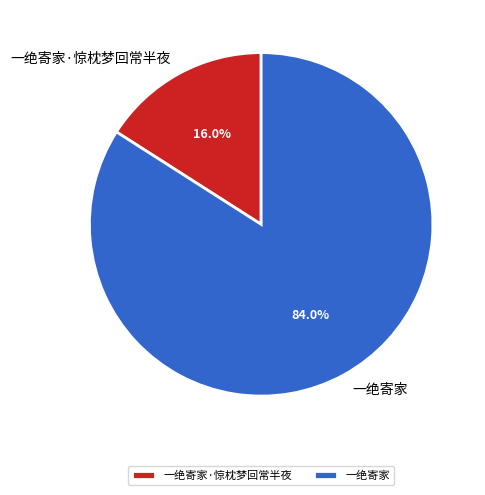

Between 一绝寄家 and 一绝寄家·惊枕梦回常半夜, which is larger?

一绝寄家